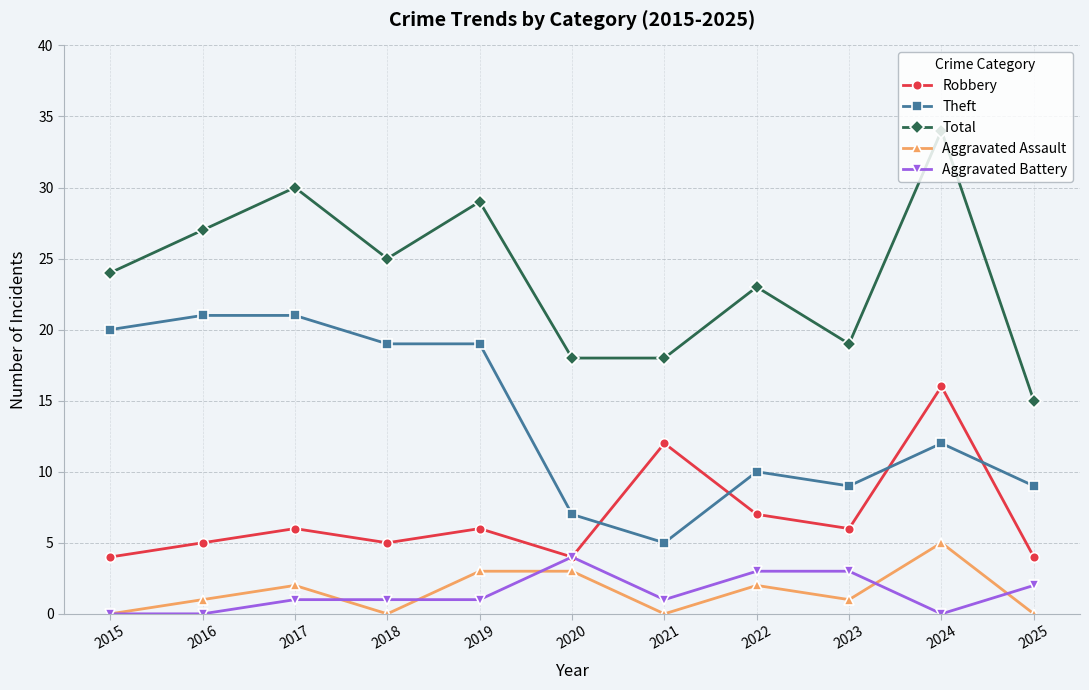

What are all the series names shown in the legend?

Robbery, Theft, Total, Aggravated Assault, Aggravated Battery